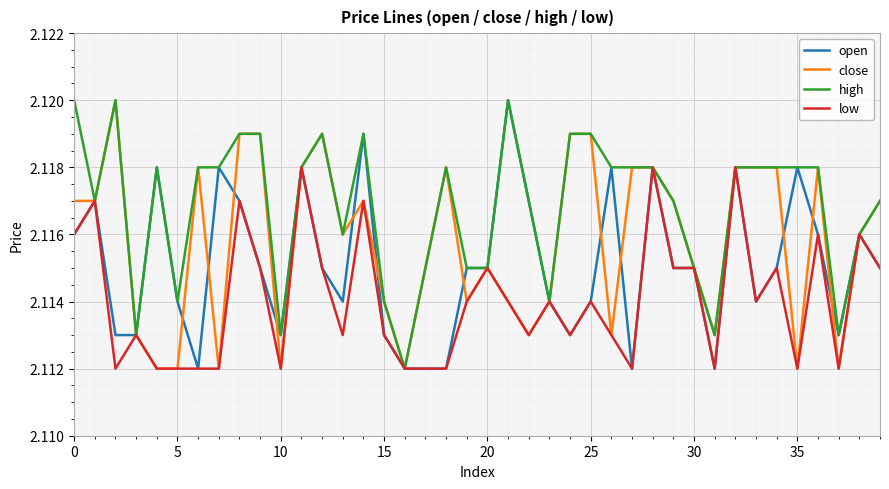

Which series has the largest total across all categories?

high